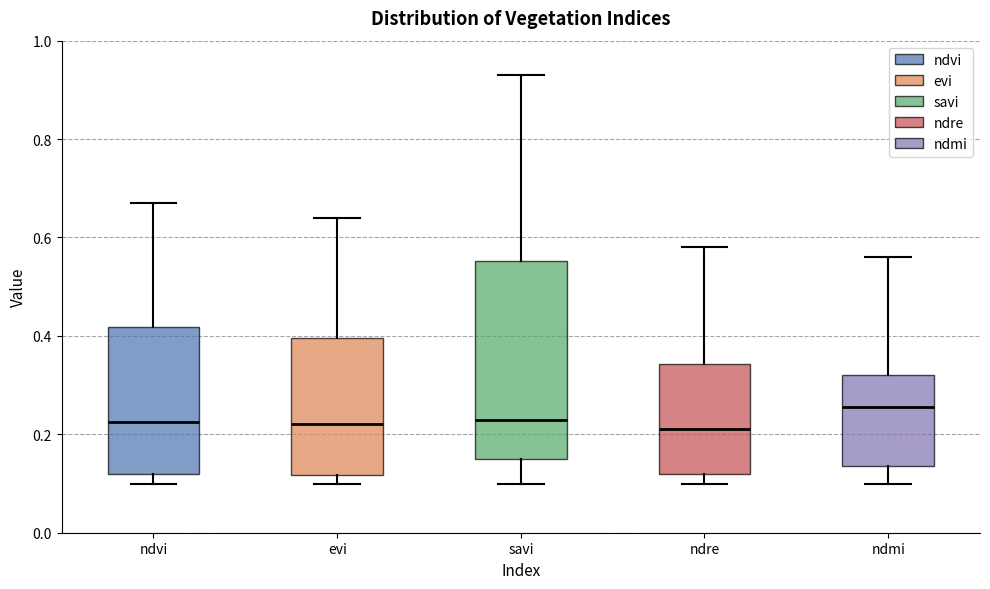

Which box's median line is the highest?

ndmi